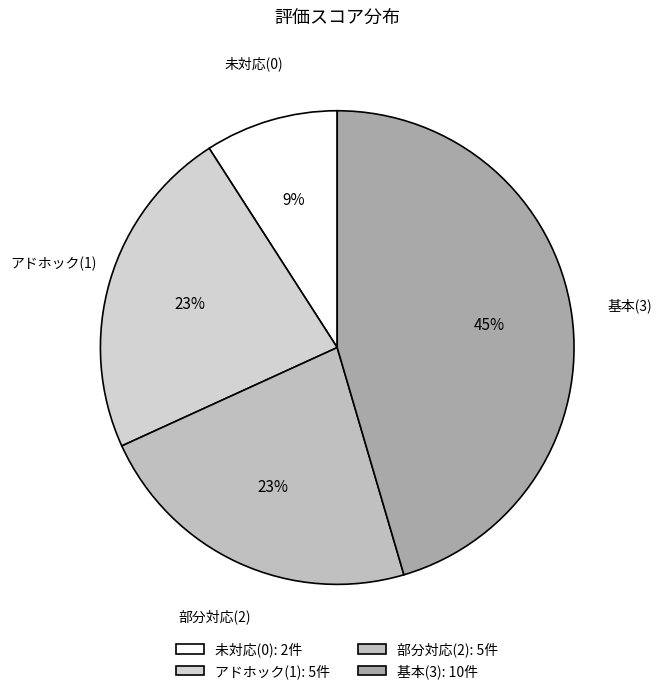

What is the smallest slice in the pie chart?

未対応(0)